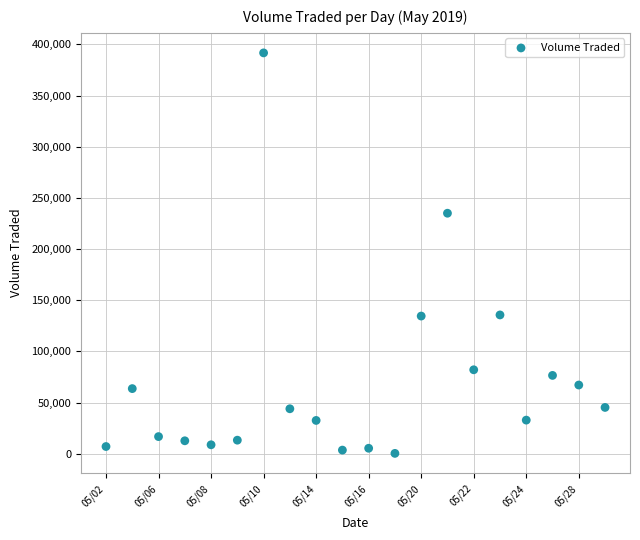

What Y value in the scatter plot is closest to 196000?

235000